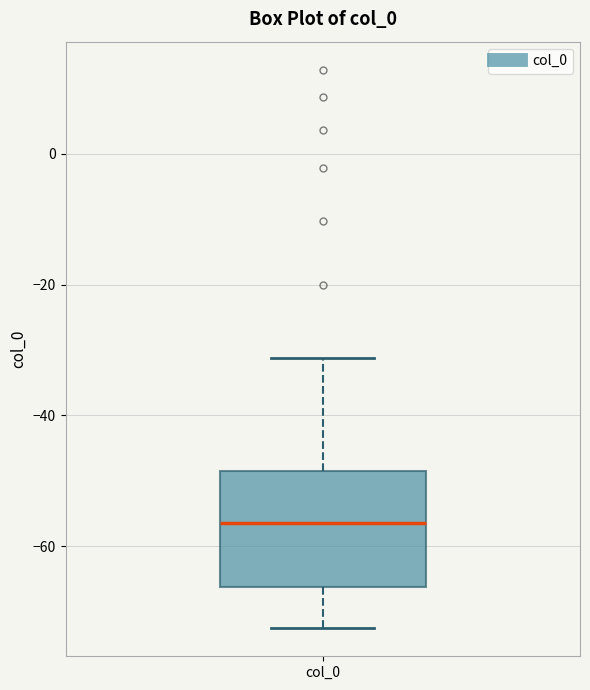

Transcribe this box plot: give where the median line is, the range the box spans, and where the two whiskers end, as read against the y-axis. The values are not printed on the chart, so give them approximately, as read against the axis.

median -56, box -66 to -48, whiskers -72 to -32